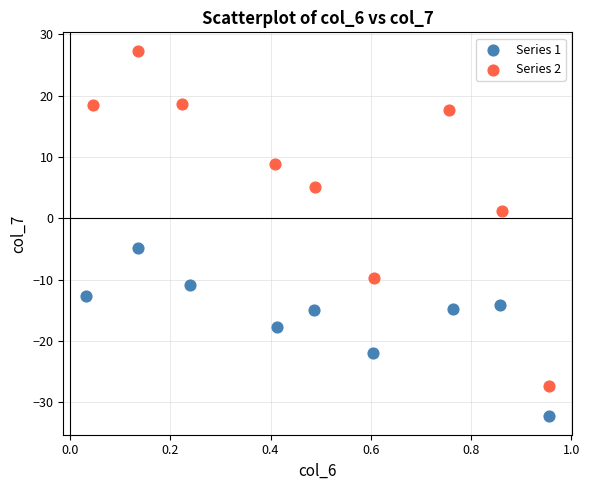

Which series reaches the maximum Y coordinate?

Series 2